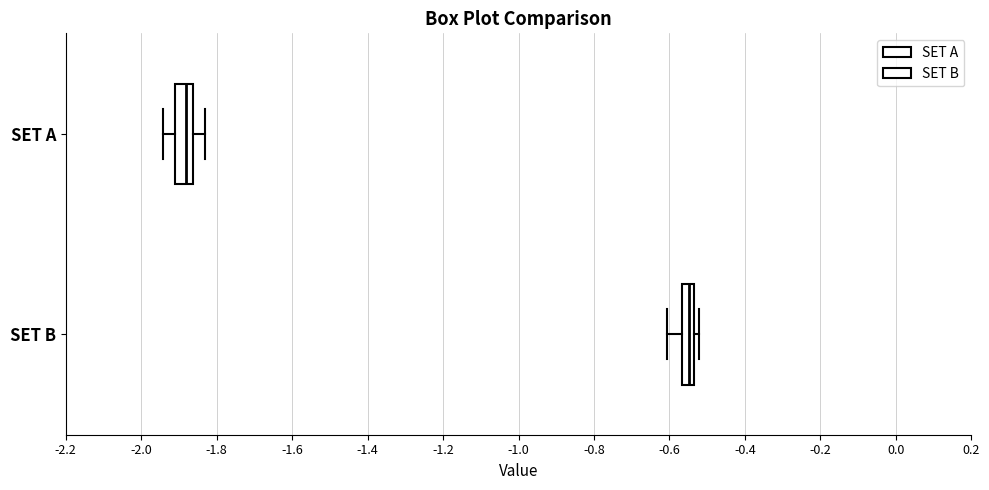

Which box has the furthest to the left median line?

SET A